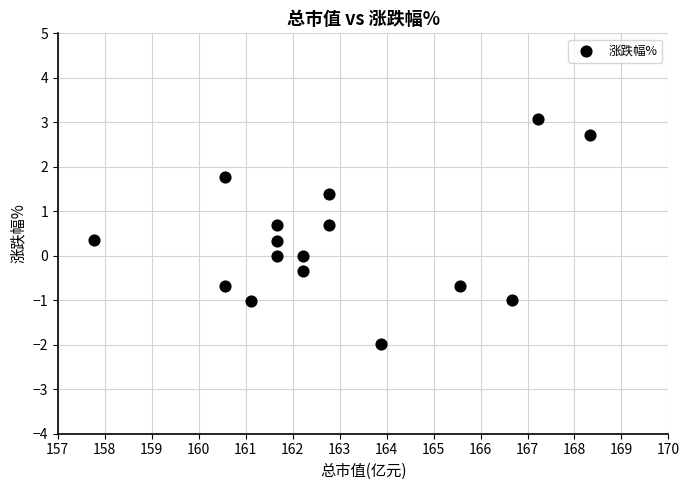

What is the range of Y values (max minus min)?

5.1